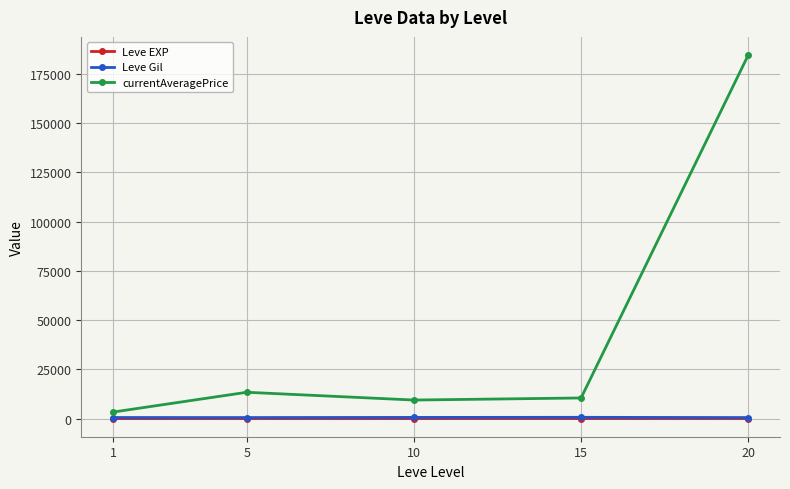

What is the value of the Leve EXP point at the 3rd from the left?

7.5